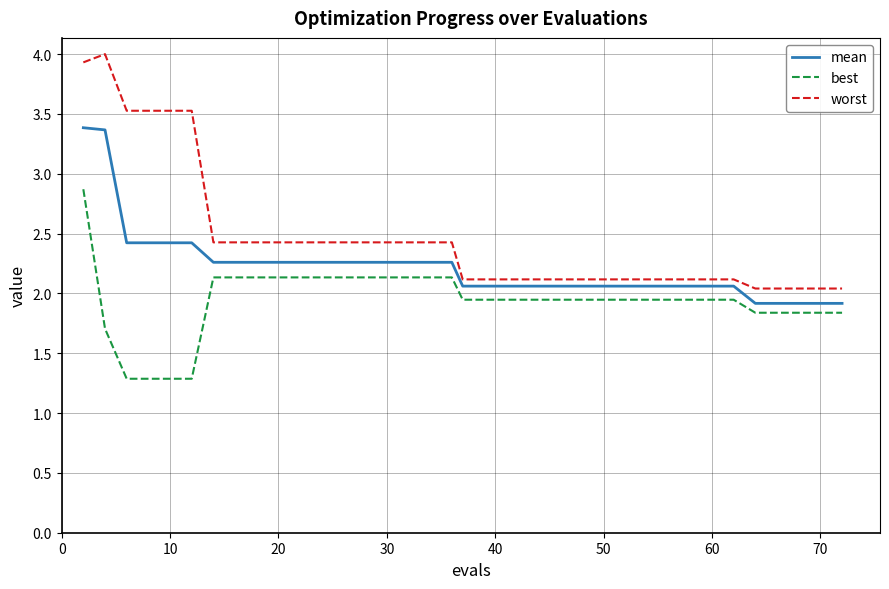

Rank the series by their maximum value, from highest to lowest.

worst, mean, best